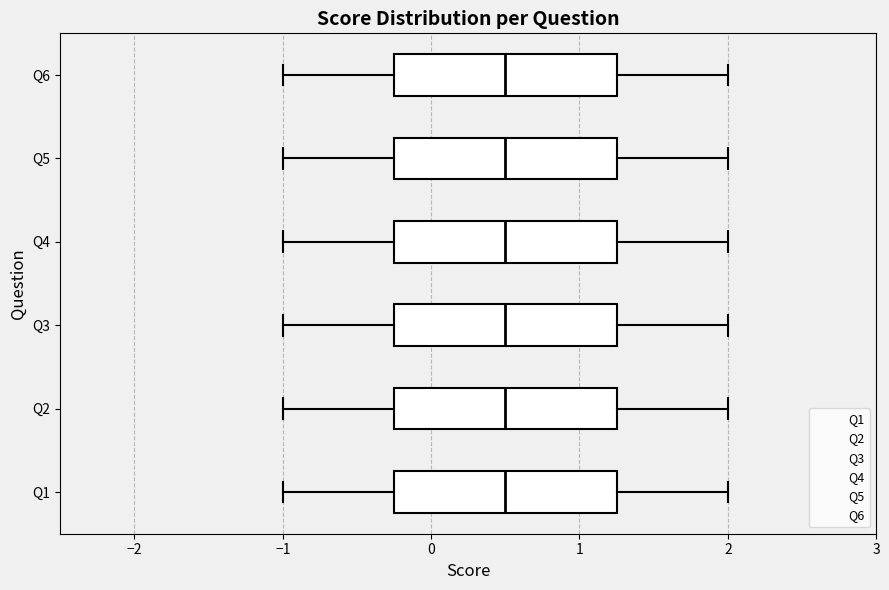

Reading bottom to top, read every box against the x-axis: the position of its median line, the range the box covers, and the ends of its whiskers. The values are not printed on the chart, so give them approximately, as read against the axis.

Q1: median 0.5, box -0.2 to 1.3, whiskers -1.0 to 2.0
Q2: median 0.5, box -0.2 to 1.3, whiskers -1.0 to 2.0
Q3: median 0.5, box -0.2 to 1.3, whiskers -1.0 to 2.0
Q4: median 0.5, box -0.2 to 1.3, whiskers -1.0 to 2.0
Q5: median 0.5, box -0.2 to 1.3, whiskers -1.0 to 2.0
Q6: median 0.5, box -0.2 to 1.3, whiskers -1.0 to 2.0